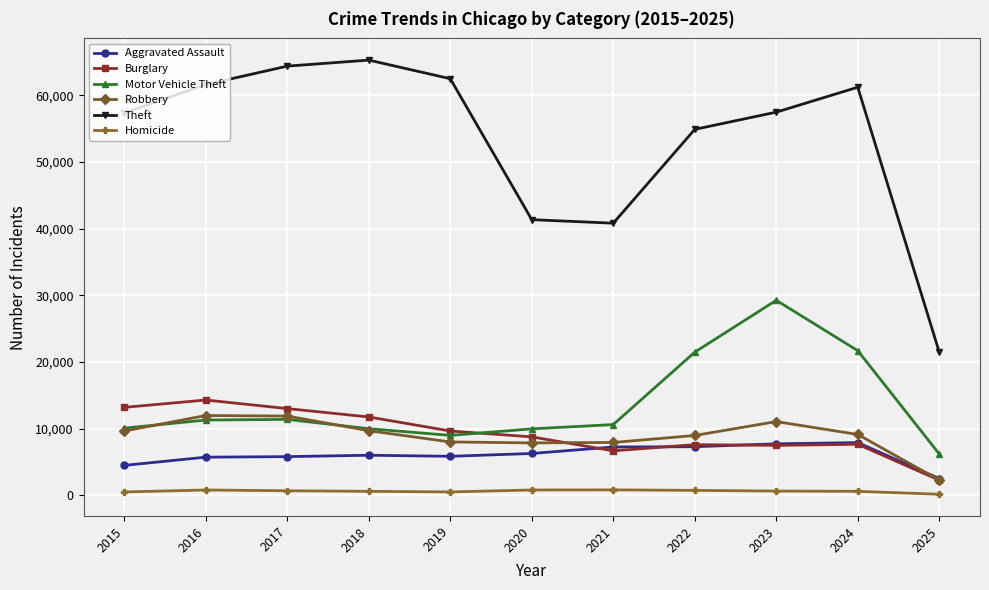

Count the number of categories in the chart.

11